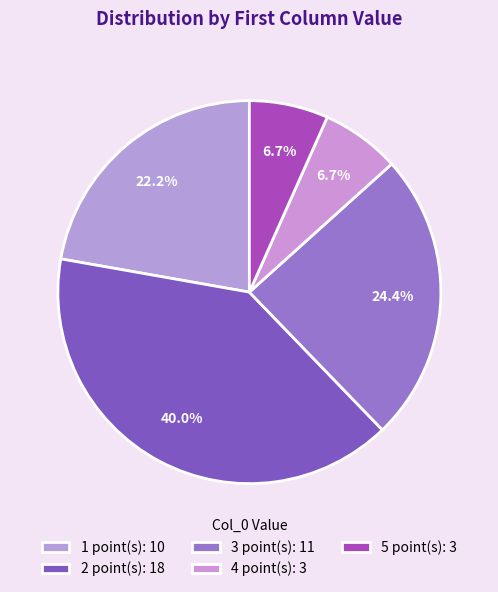

Is 4 the majority of the pie?

No